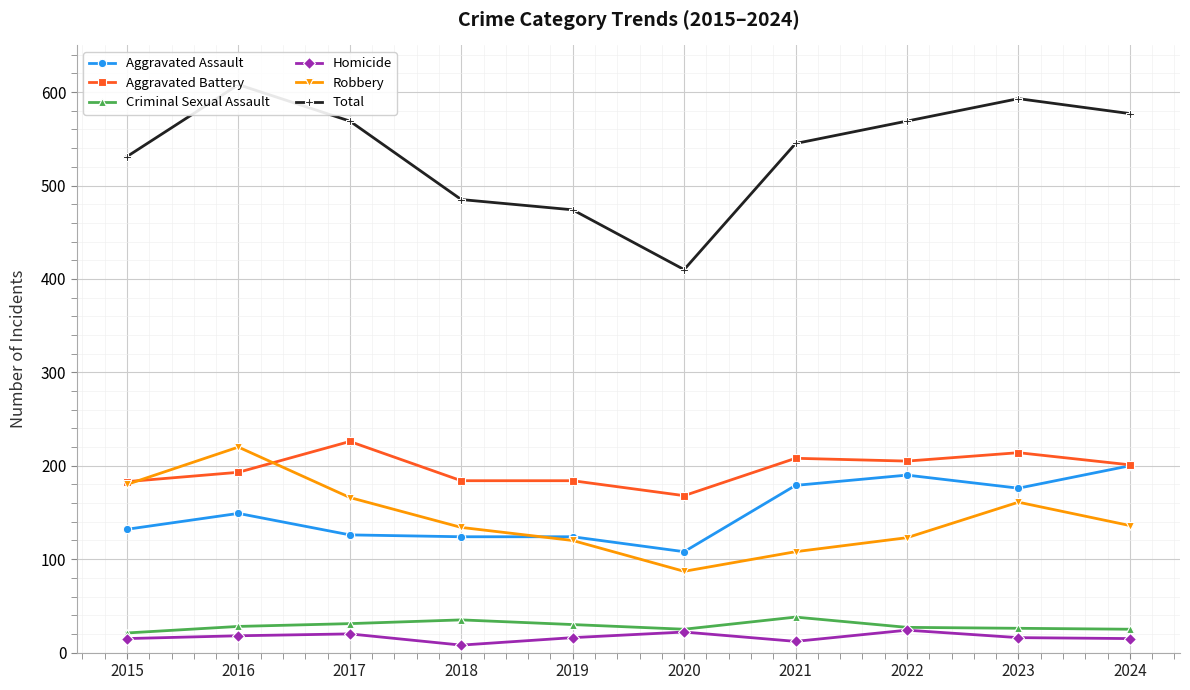

Rank the categories by Total value from lowest to highest.

2020, 2019, 2018, 2015, 2021, 2017, 2022, 2024, 2023, 2016